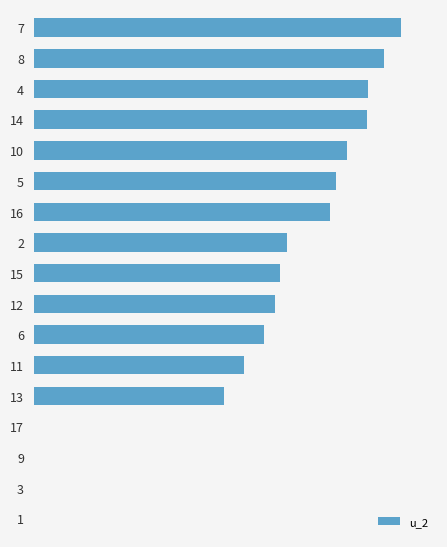

Between 9 and 13, which is larger?

13